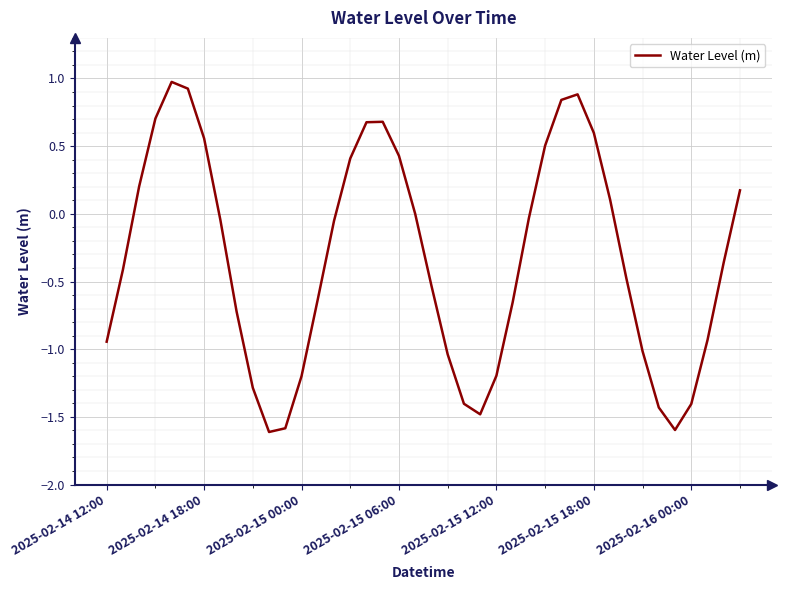

What is the difference between the maximum and minimum values?

2.6